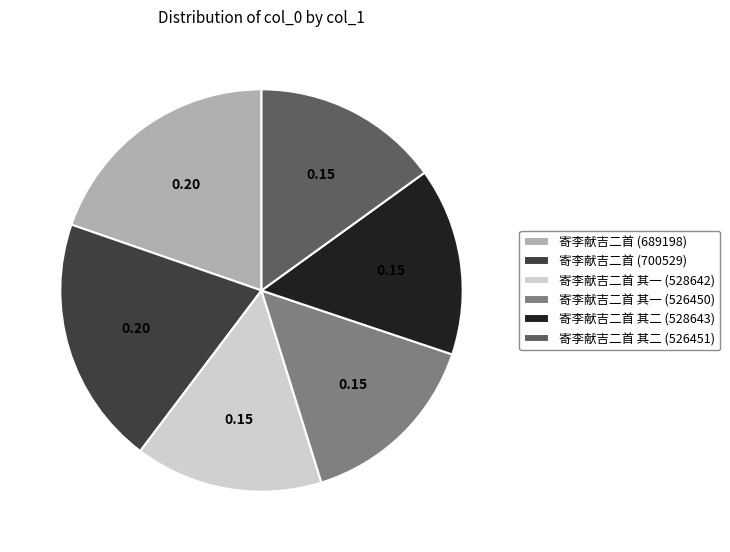

Approximately how many times larger is the value at 寄李献吉二首 (700529) compared to 寄李献吉二首 其一 (526450)?

1.3